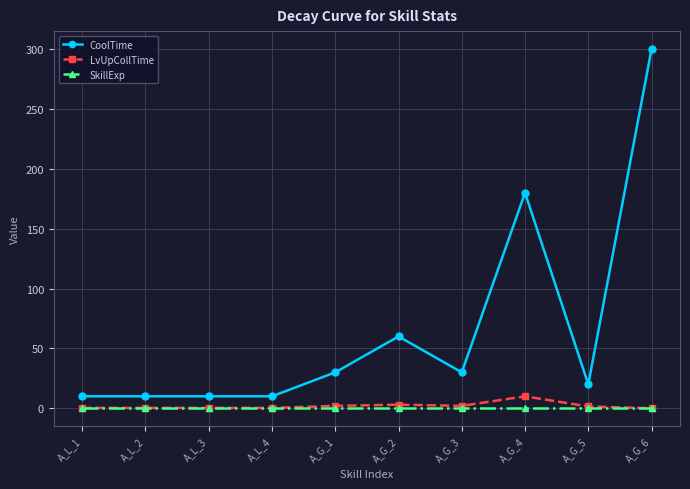

What is the label of the 4th point from the left?

A_L_4